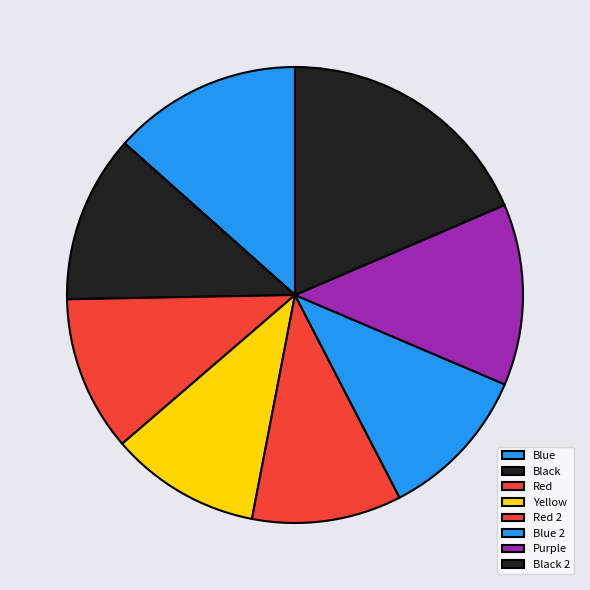

Count the number of slices in the pie.

8